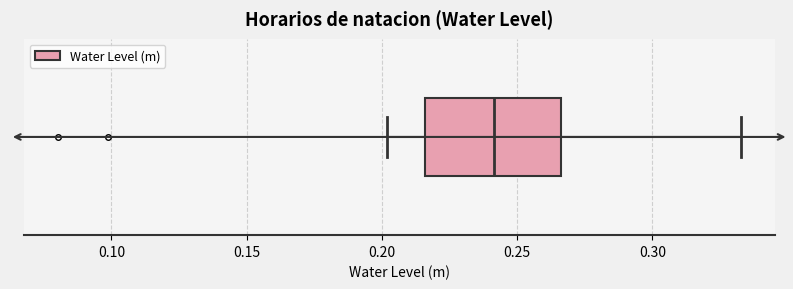

Where does the left whisker of the box end on the x-axis? The values are not printed on the chart, so give them approximately, as read against the axis.

0.200